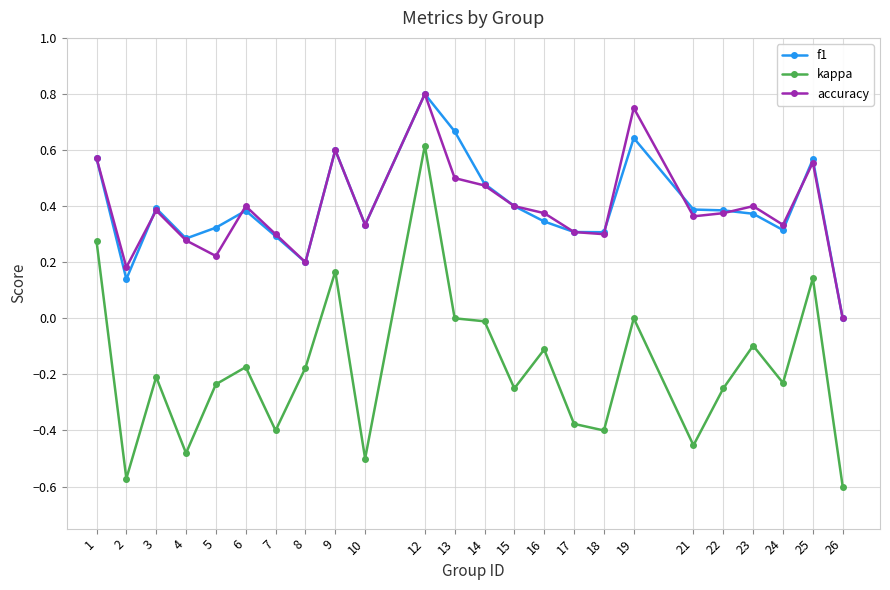

What is the sum of all accuracy values?

9.4